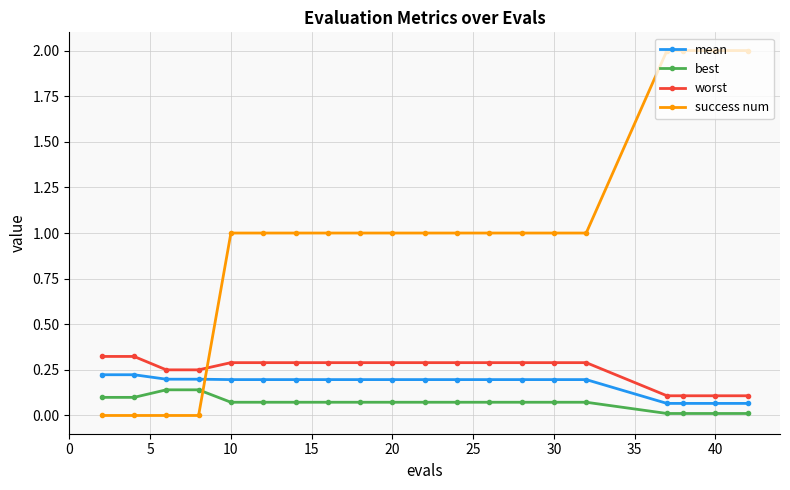

What is the difference between the second highest and minimum values in the success num series?

2.0